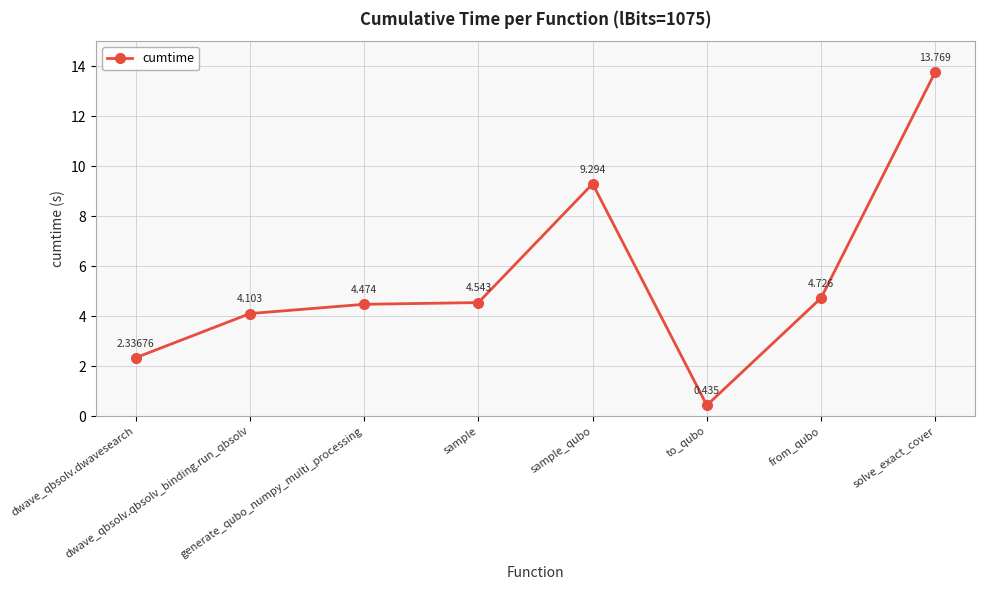

Where is the first local minimum?

to_qubo